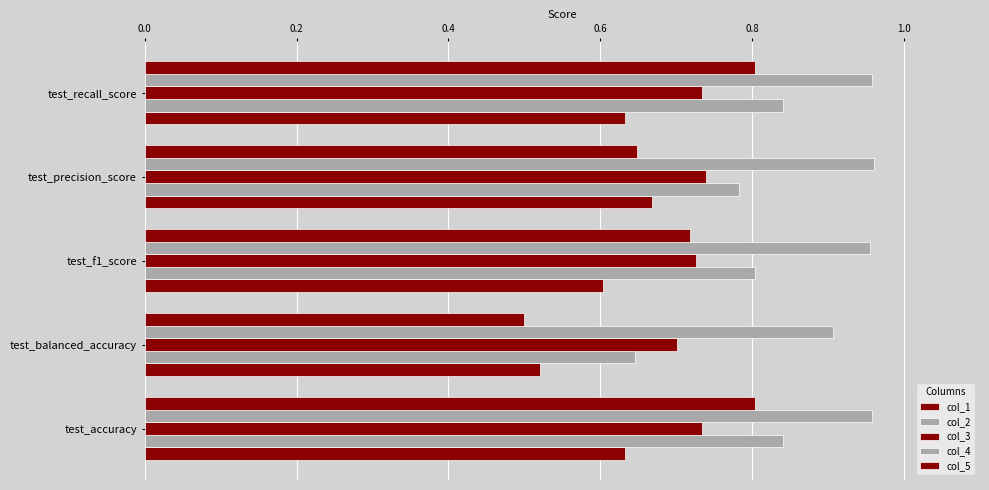

How many data points does each series have?

5